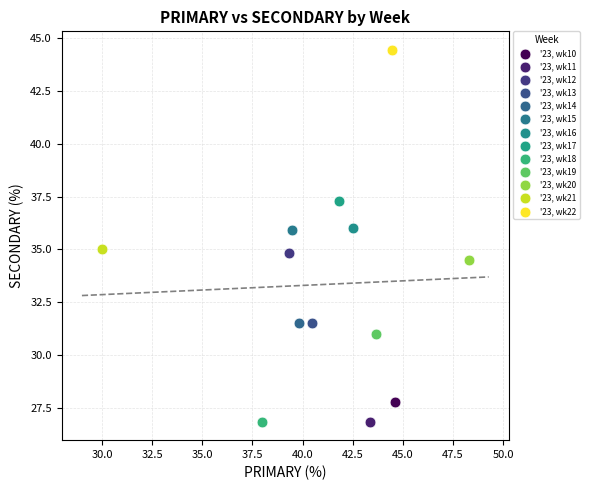

What are all the series names shown in the legend?

'23, wk10, '23, wk11, '23, wk12, '23, wk13, '23, wk14, '23, wk15, '23, wk16, '23, wk17, '23, wk18, '23, wk19, '23, wk20, '23, wk21, '23, wk22